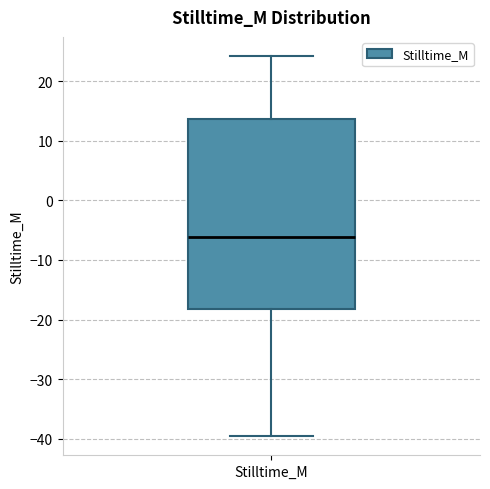

Read this box plot against the y-axis: the position of the median line, the range covered by the box, and the ends of both whiskers. The values are not printed on the chart, so give them approximately, as read against the axis.

median -6, box -18 to 14, whiskers -40 to 24